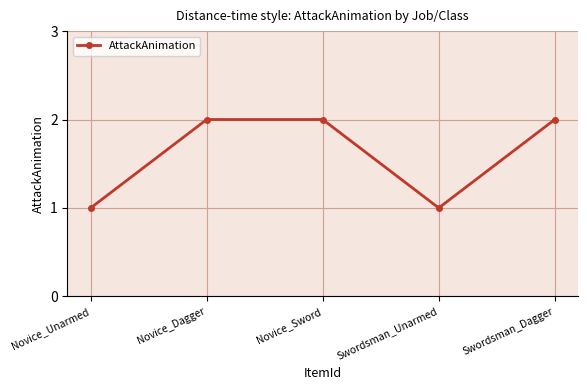

What is the label of the 3rd point from the right?

Novice_Sword